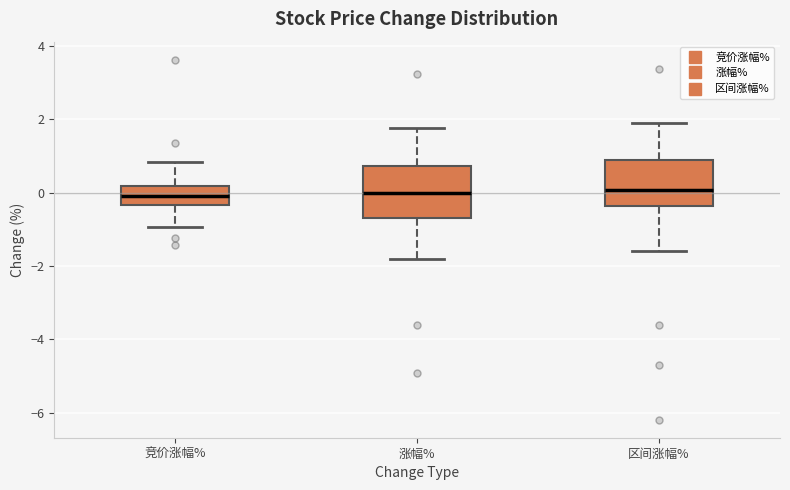

Reading left to right, transcribe this box plot: for each box, give where its median line is, the range the box spans, and where its two whiskers end, as read against the y-axis. The values are not printed on the chart, so give them approximately, as read against the axis.

竞价涨幅%: median 0.0, box -0.4 to 0.2, whiskers -1.0 to 0.8
涨幅%: median 0.0, box -0.6 to 0.8, whiskers -1.8 to 1.8
区间涨幅%: median 0.0, box -0.4 to 0.8, whiskers -1.6 to 2.0